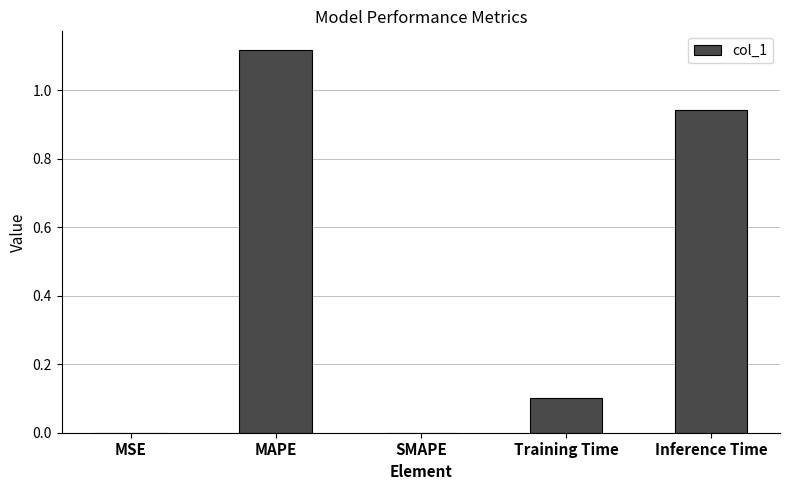

What is the sum of all values?

2.2